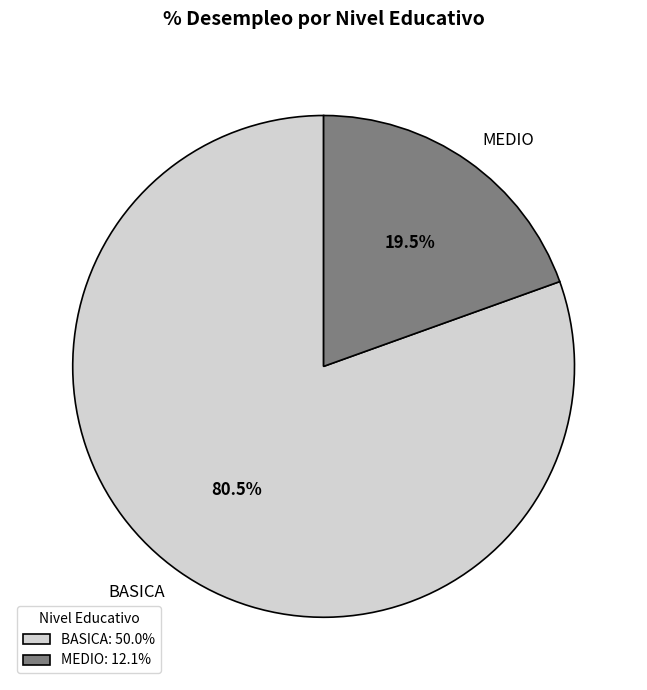

Is it true that BASICA is 70% of the pie?

False